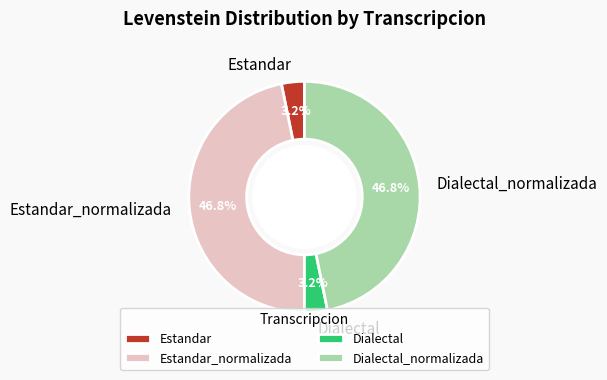

To the nearest percent, what percentage of the pie is Estandar_normalizada?

47%